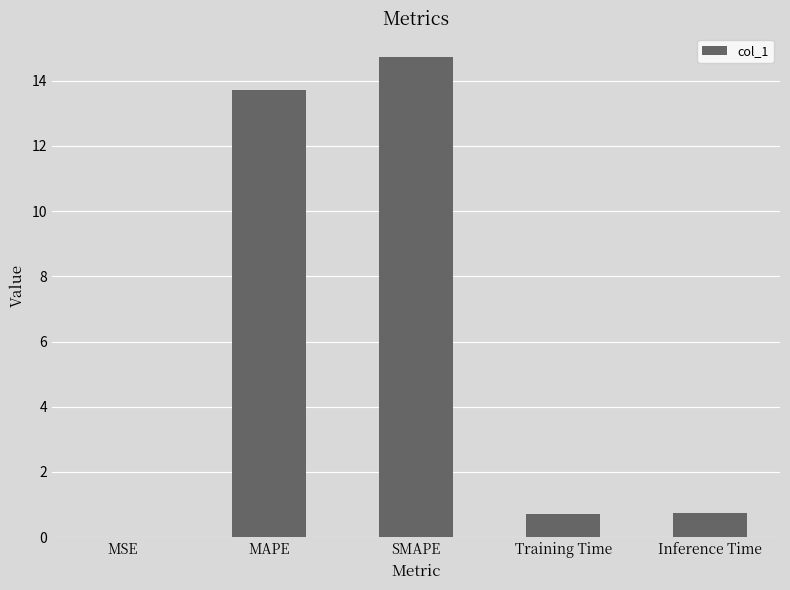

What is the approximate value at MAPE?

13.7